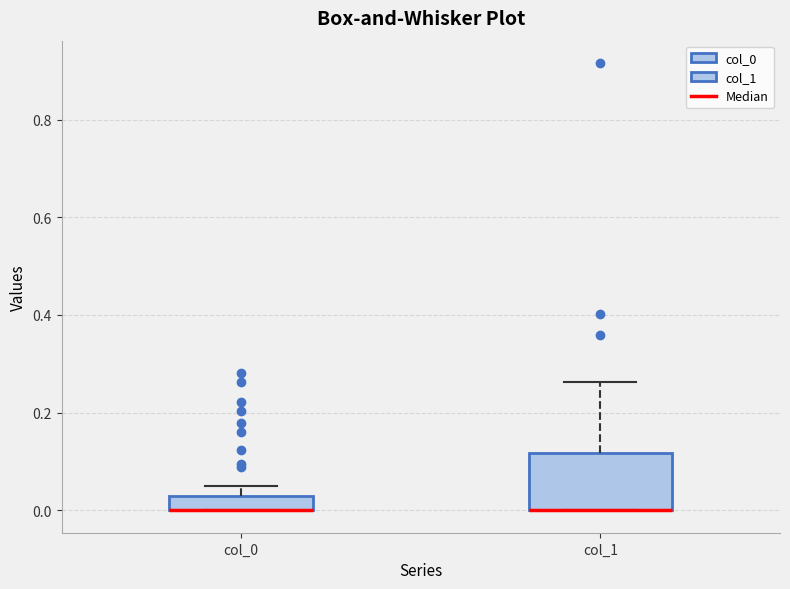

Where is the upper edge of the box for col_1 on the y-axis? The values are not printed on the chart, so give them approximately, as read against the axis.

0.12